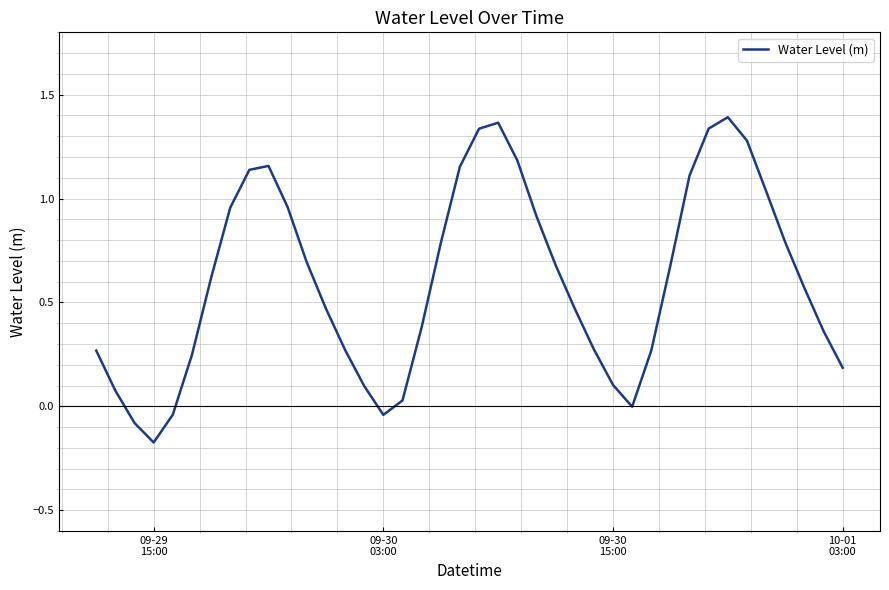

Is this an area chart (filled region under the line)?

No